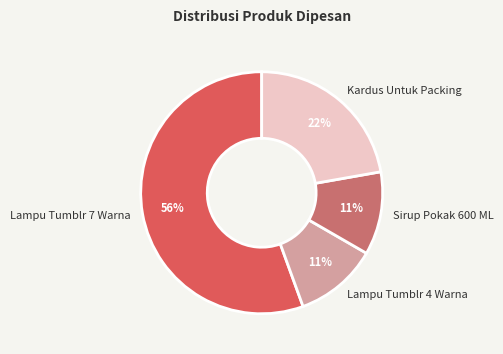

Which category has the biggest portion of the pie?

Lampu Tumblr 7 Warna